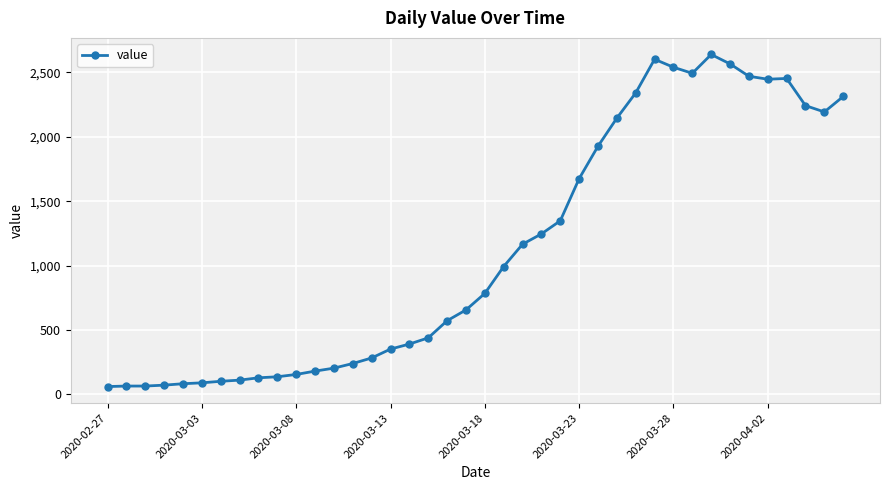

What is the average value?

1124